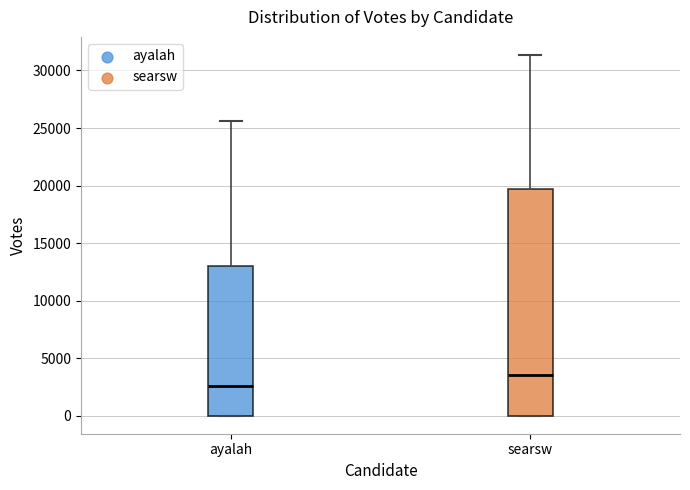

Reading left to right, transcribe this box plot: for each box, give where its median line is, the range the box spans, and where its two whiskers end, as read against the y-axis. The values are not printed on the chart, so give them approximately, as read against the axis.

ayalah: median 2500, box 0 to 13000, whiskers 0 to 25500
searsw: median 3500, box 0 to 19500, whiskers 0 to 31500